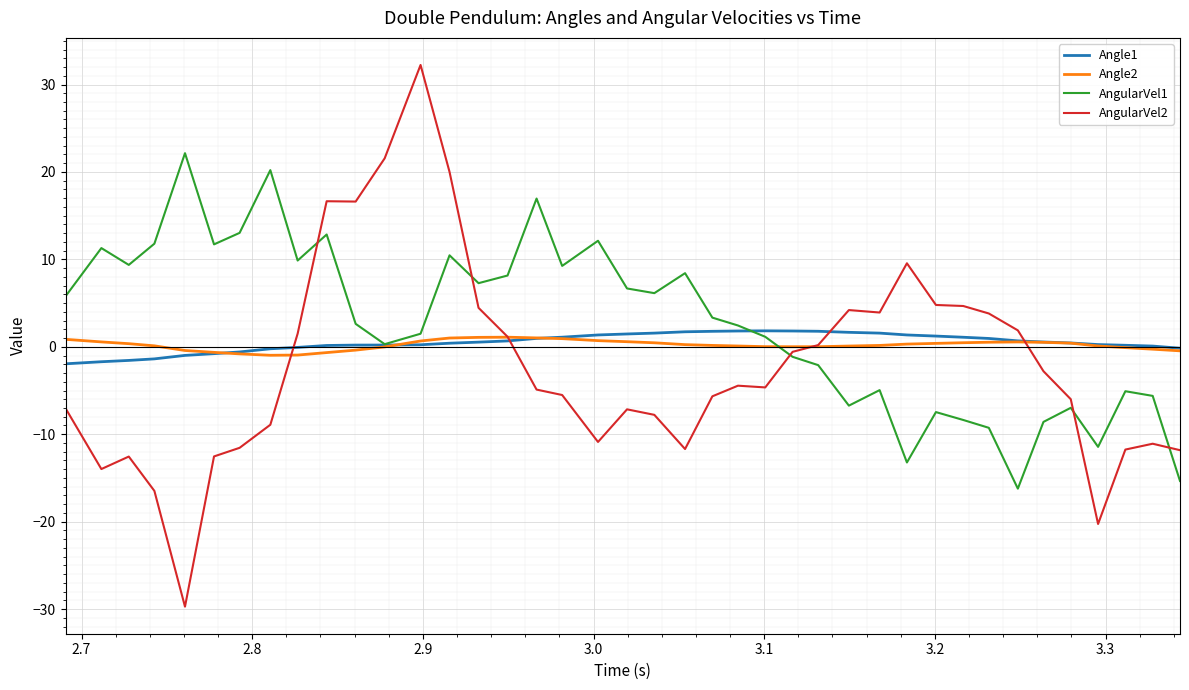

How many lines are shown in the chart?

4